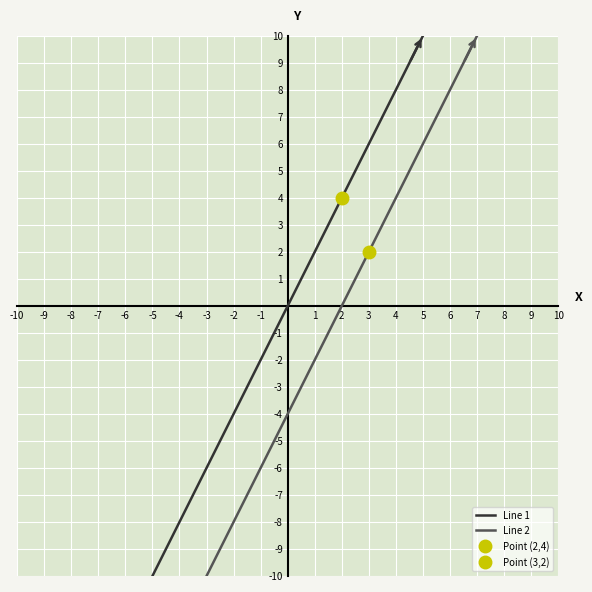

List the labels in order of Line 2 value, largest first.

7, -3